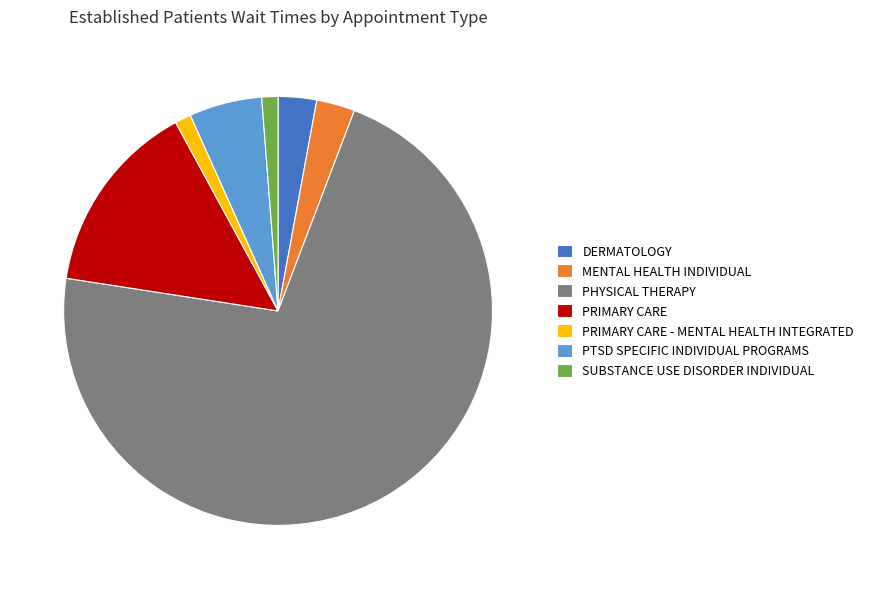

Does any single category account for the majority?

Yes